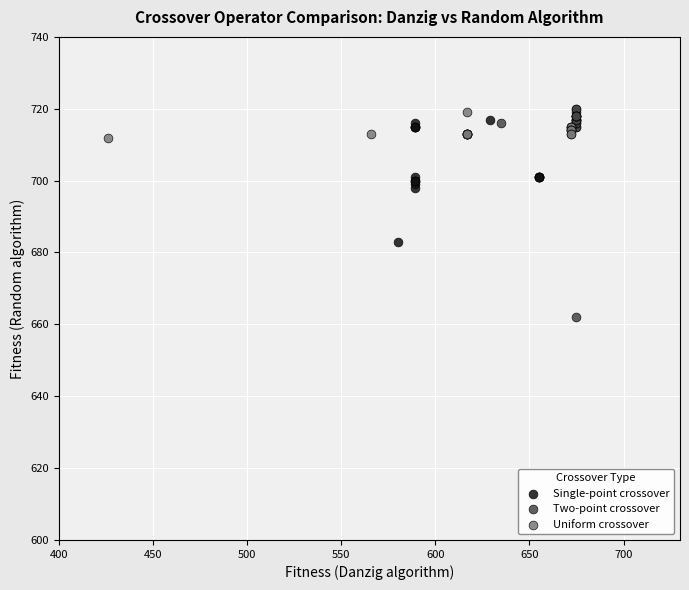

Which series contains the lowest Y value?

Two-point crossover